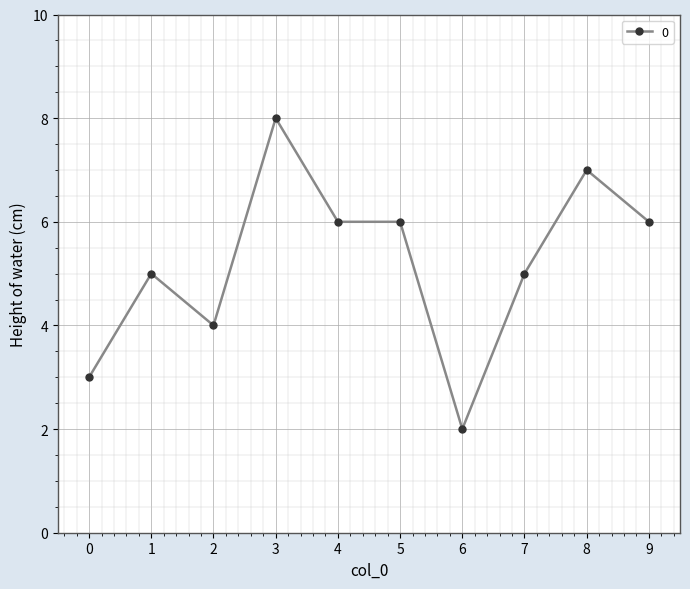

Count the values in the range 4 to 6.

6